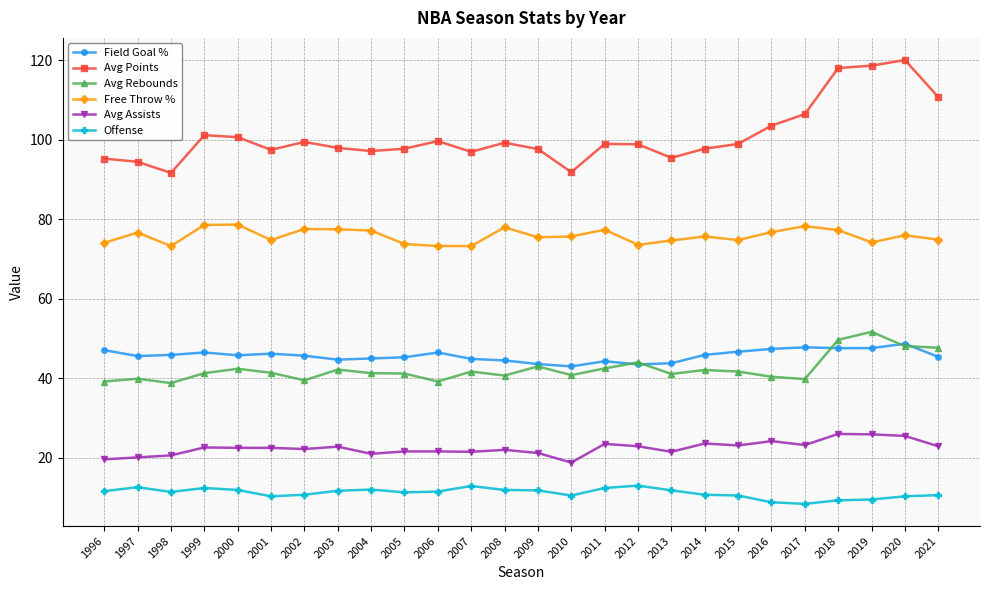

True or false: Field Goal % has a value of 43.5 at 2012.

True